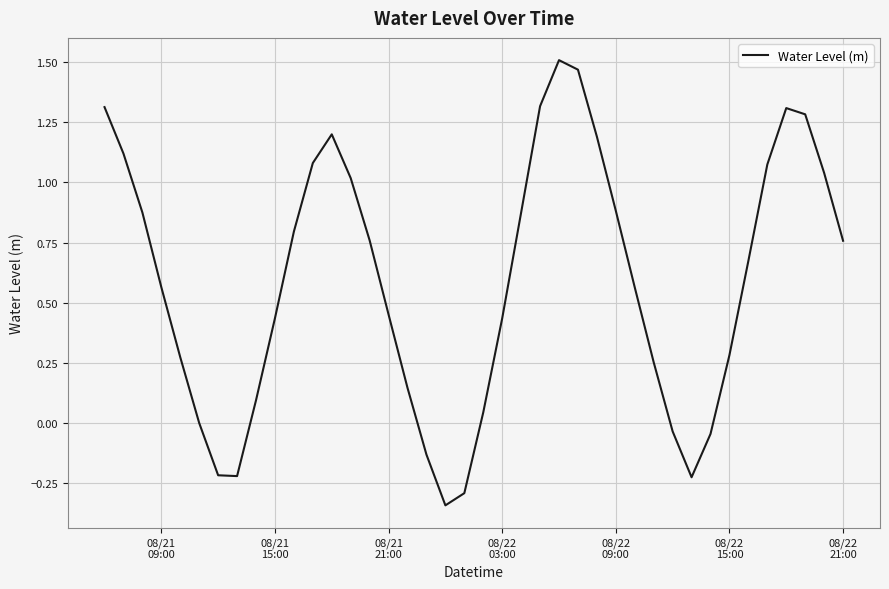

What is the difference between the maximum and minimum values?

1.9